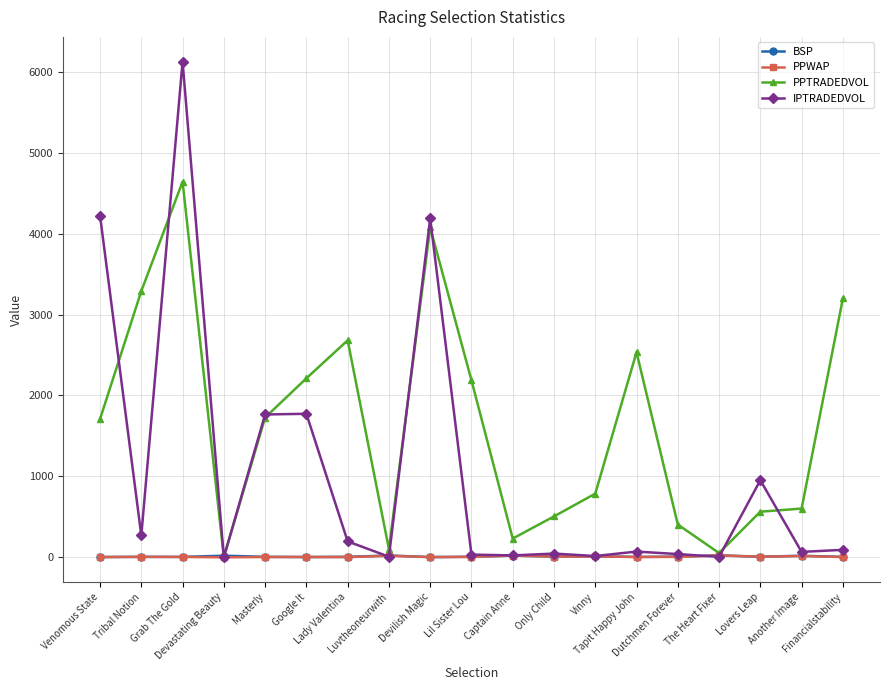

What is the value of the PPTRADEDVOL point at the 5th from the left?

1727.2